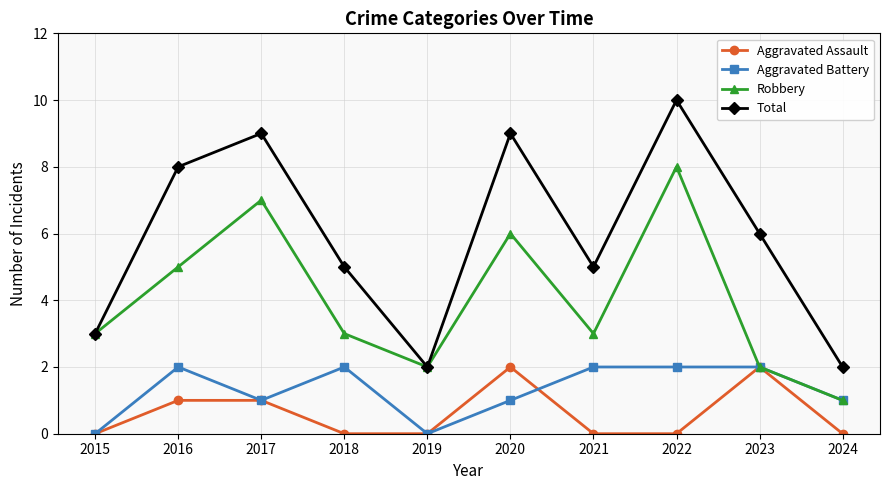

Does the chart display data point markers on the line(s)?

Yes